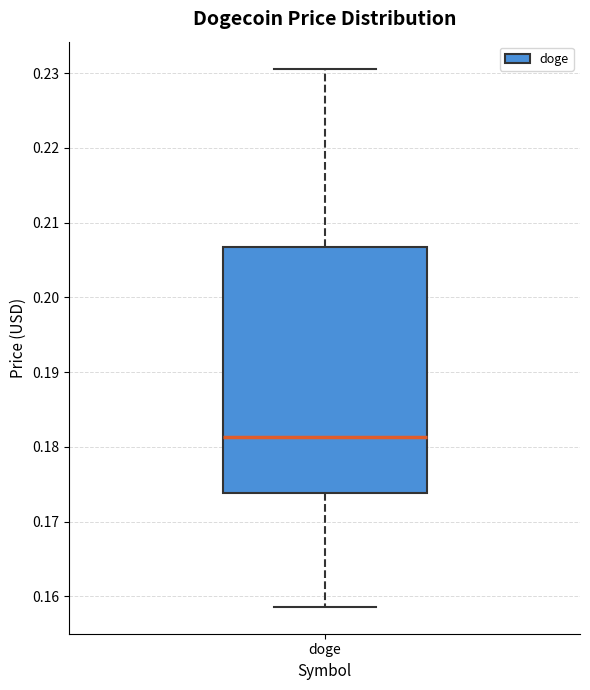

Where is the upper edge of the box for doge on the y-axis? The values are not printed on the chart, so give them approximately, as read against the axis.

0.207